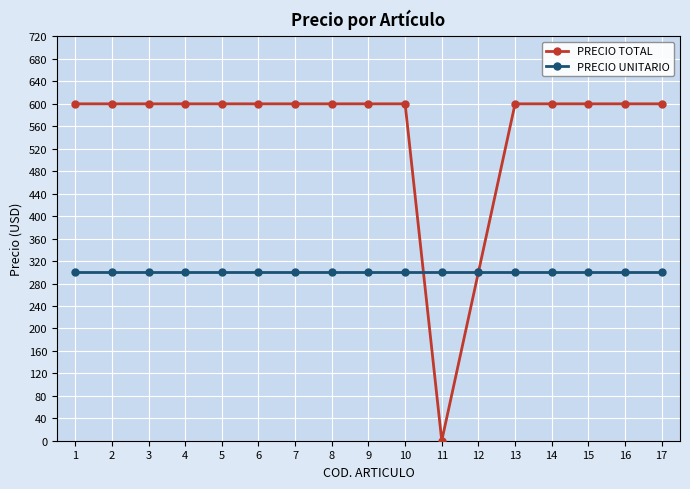

What is the lowest value of the PRECIO UNITARIO series?

300